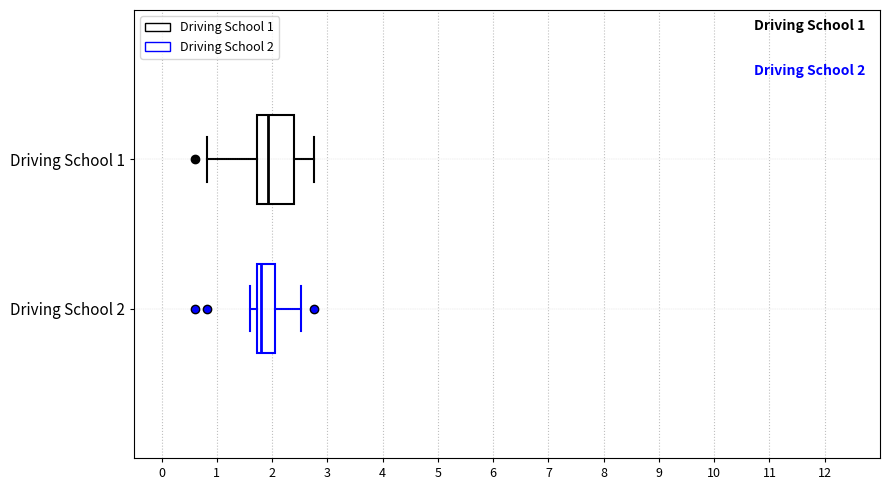

Which box is the widest, from its left edge to its right edge?

Driving School 1